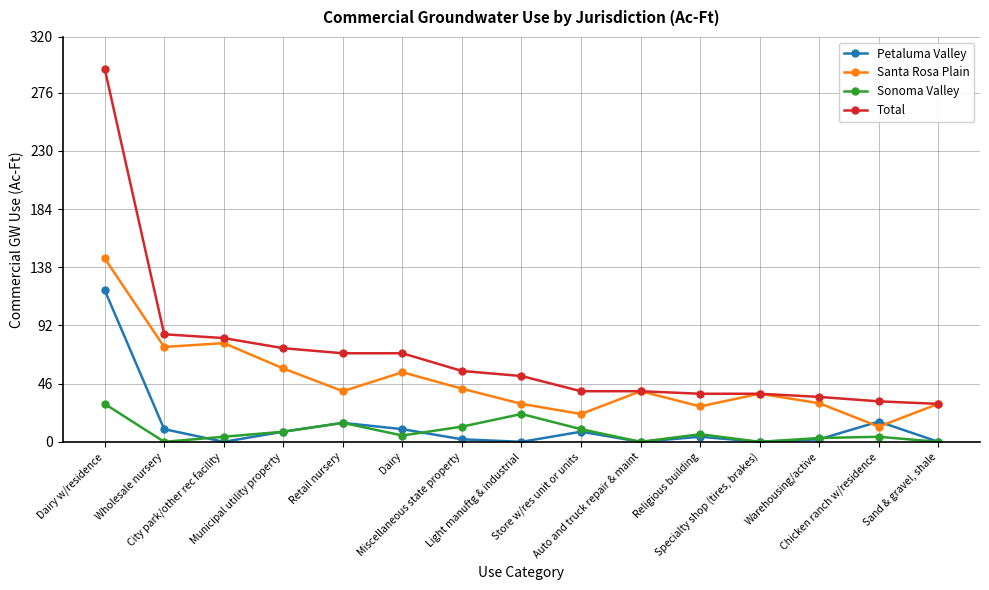

Is it true that Sonoma Valley equals 10.0 at Store w/res unit or units?

True